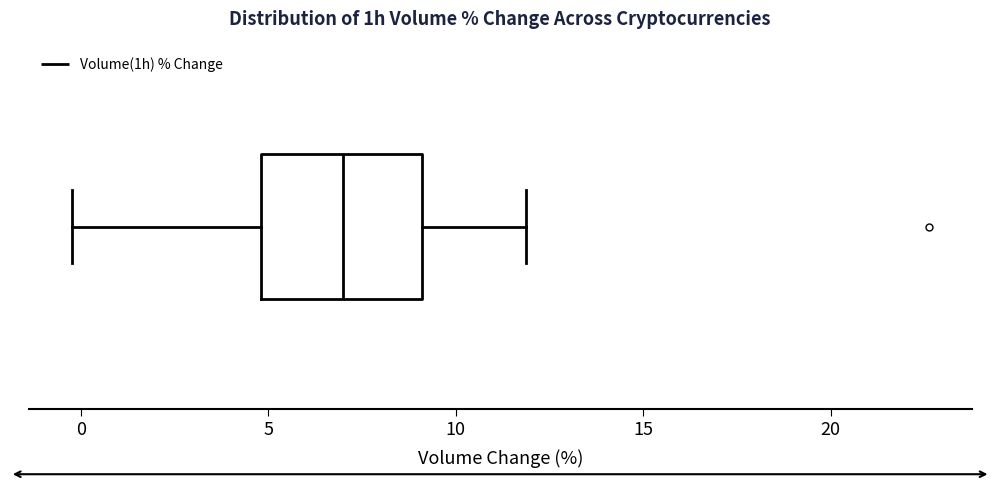

Transcribe this box plot: give where the median line is, the range the box spans, and where the two whiskers end, as read against the x-axis. The values are not printed on the chart, so give them approximately, as read against the axis.

median 7, box 5 to 9, whiskers 0 to 12